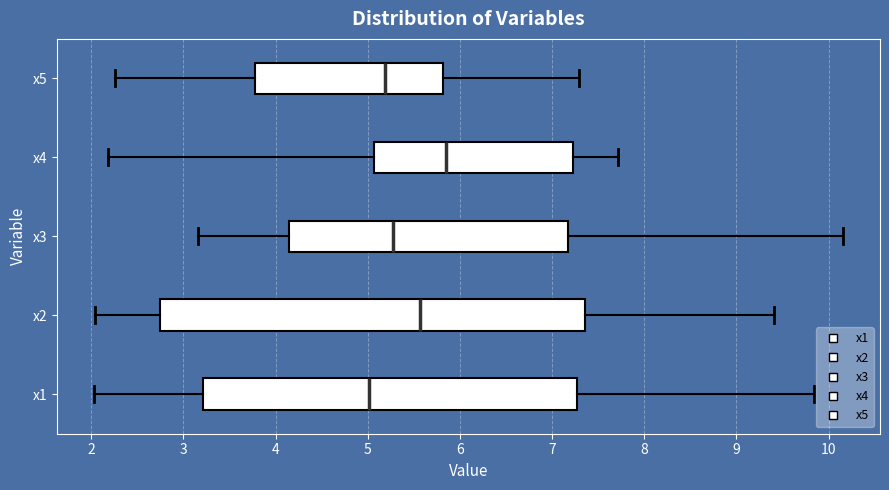

Reading bottom to top, read every box against the x-axis: the position of its median line, the range the box covers, and the ends of its whiskers. The values are not printed on the chart, so give them approximately, as read against the axis.

x1: median 5.0, box 3.2 to 7.3, whiskers 2.0 to 9.8
x2: median 5.6, box 2.7 to 7.4, whiskers 2.0 to 9.4
x3: median 5.3, box 4.1 to 7.2, whiskers 3.2 to 10.2
x4: median 5.9, box 5.1 to 7.2, whiskers 2.2 to 7.7
x5: median 5.2, box 3.8 to 5.8, whiskers 2.3 to 7.3